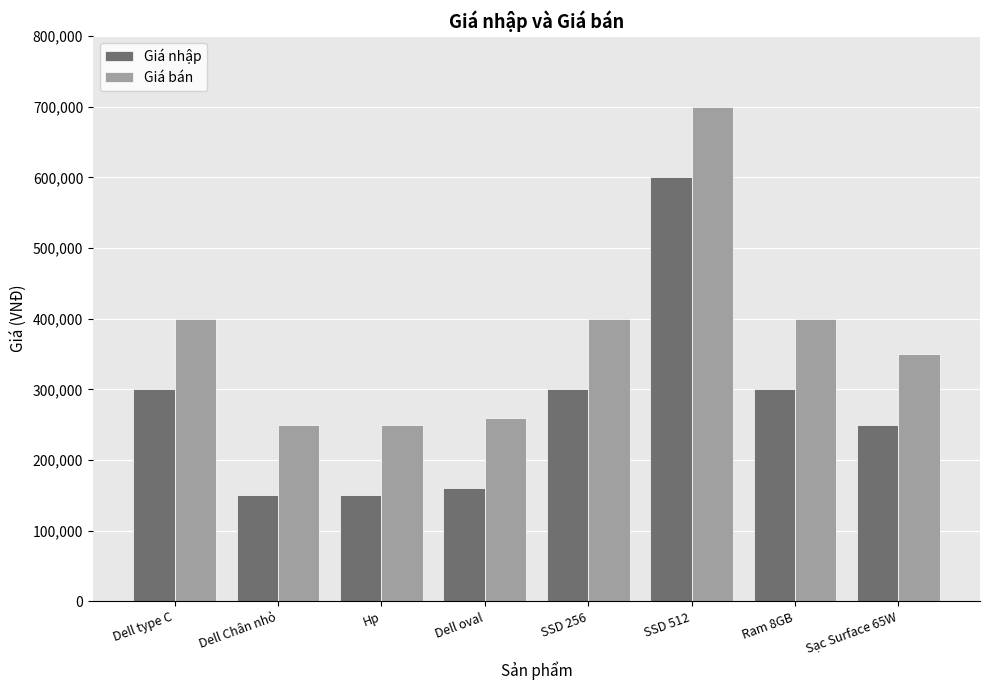

At which label does Giá bán reach its peak?

SSD 512